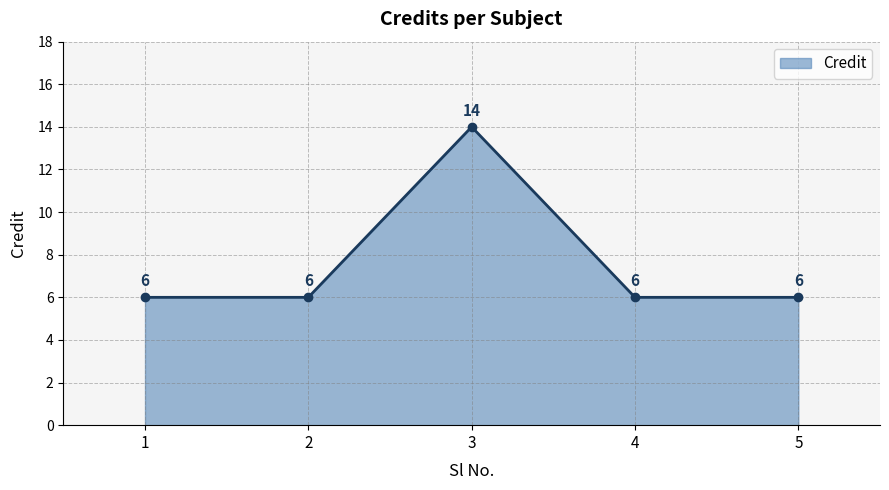

What is the ratio of the value at 5 to the value at 3?

0.4